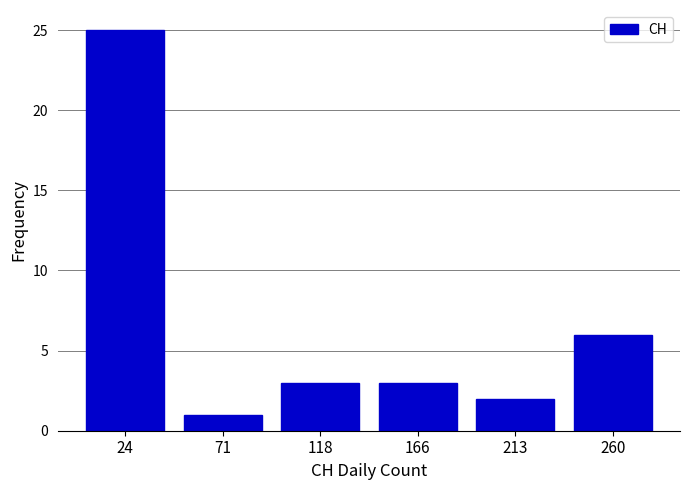

Reading right to left, extract all data points from this chart.

260=6	213=2	166=3	118=3	71=1	24=25